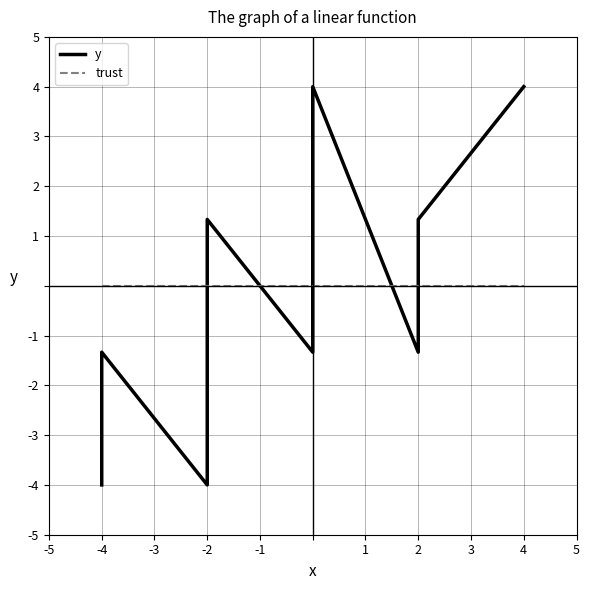

Is this an area chart (filled region under the line)?

No